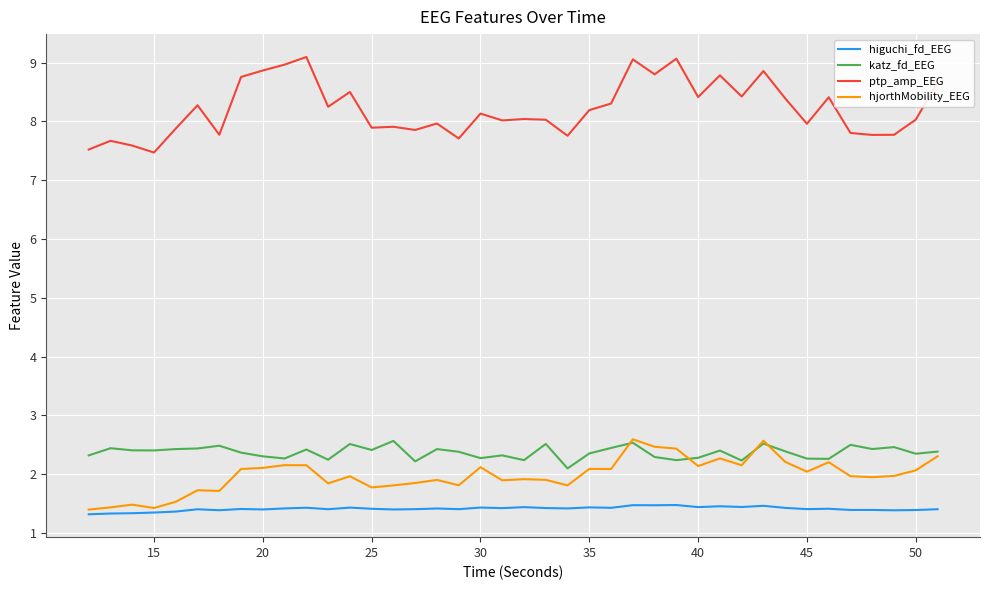

What is the greatest value displayed?

9.1